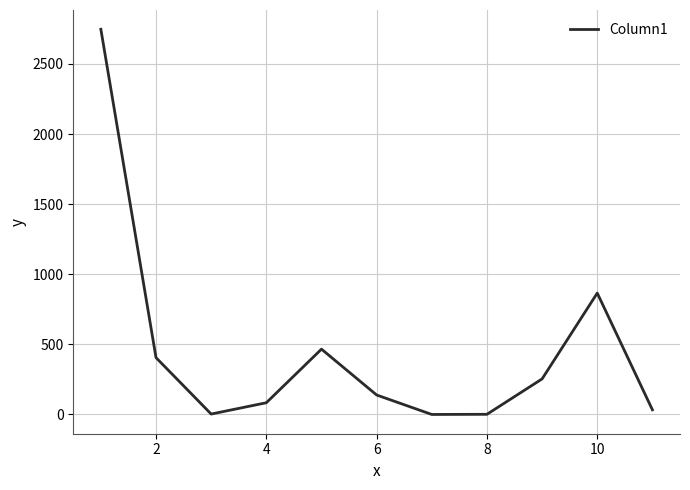

What is the difference between the maximum and minimum values?

2747.5